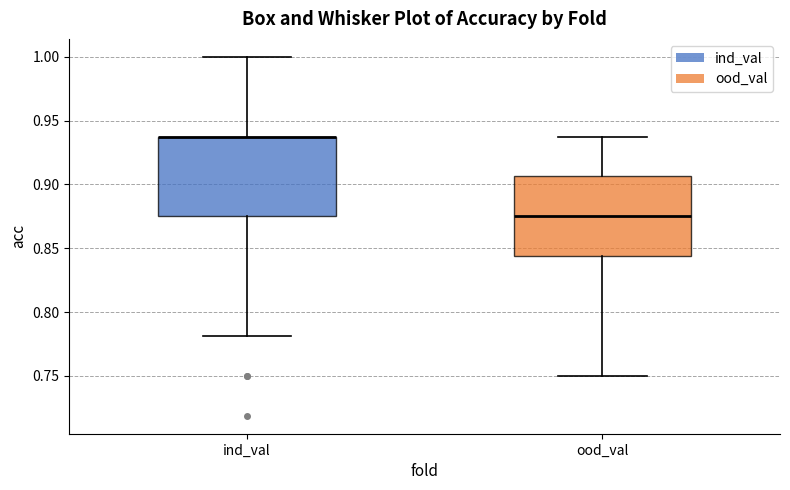

Where does the lower whisker of the box for ood_val end on the y-axis? The values are not printed on the chart, so give them approximately, as read against the axis.

0.750